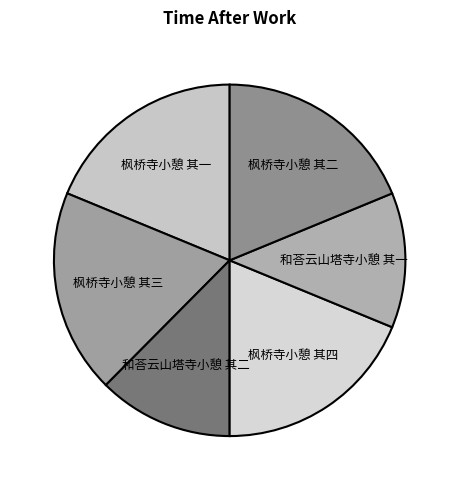

Is it true that 枫桥寺小憩 其一 is 19% of the pie?

True